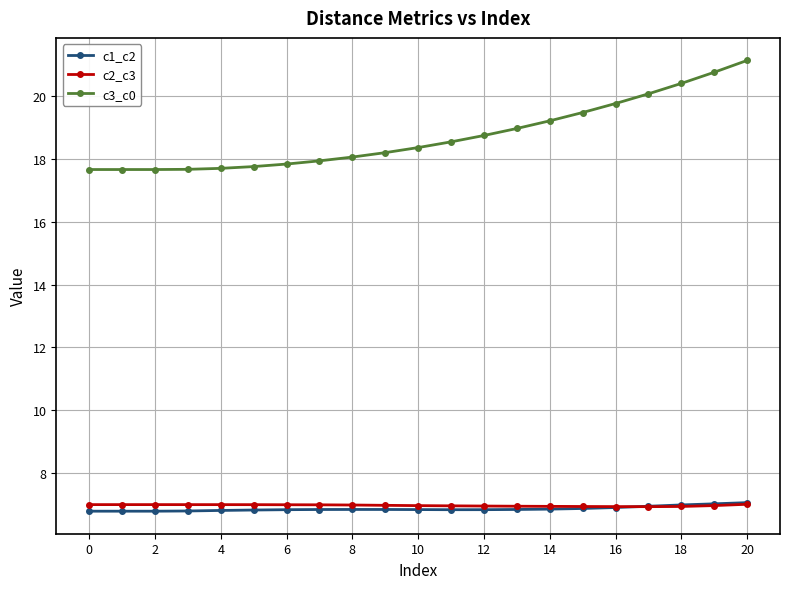

True or false: c2_c3 and c3_c0 cross at least once.

False